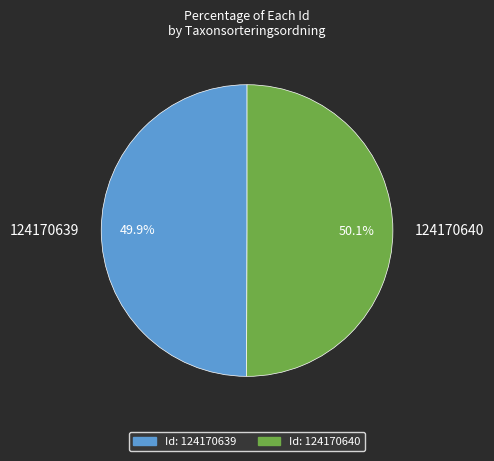

Is there any slice that represents more than half of the pie?

Yes